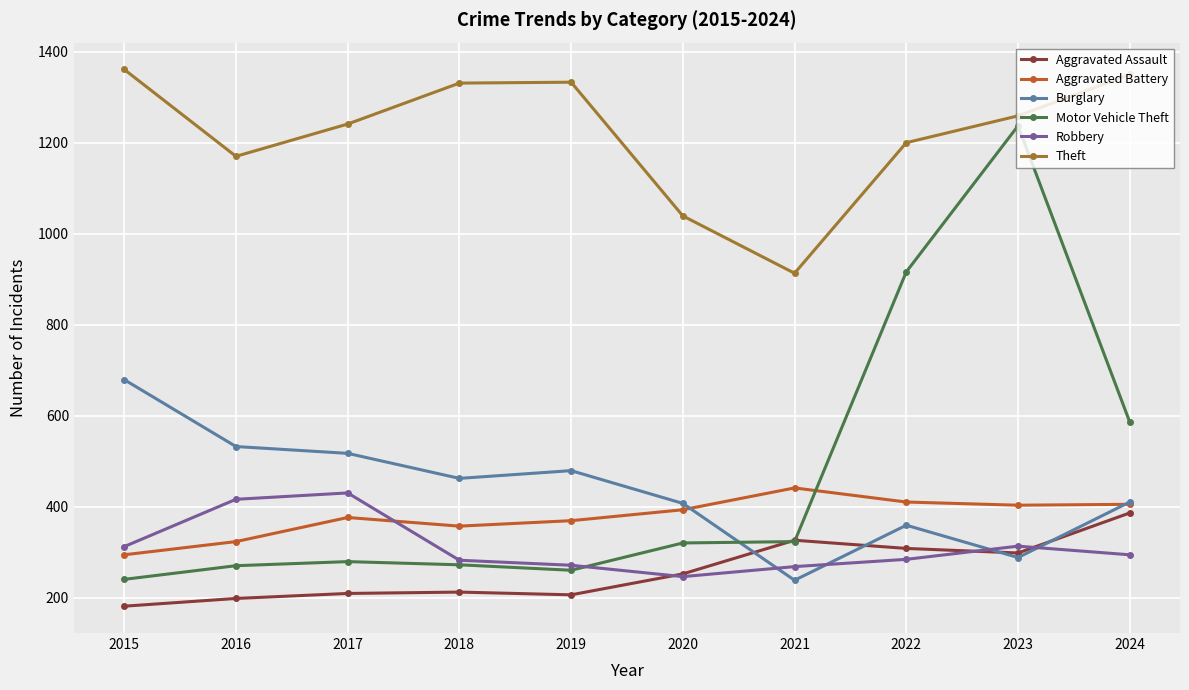

The Robbery series shows 313 at 2023. True or false?

True